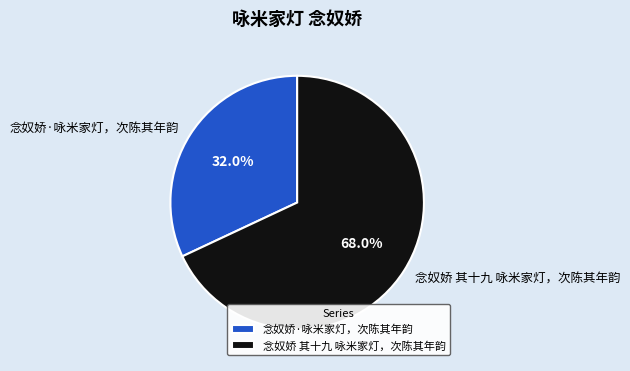

How many segments does this pie chart have?

2